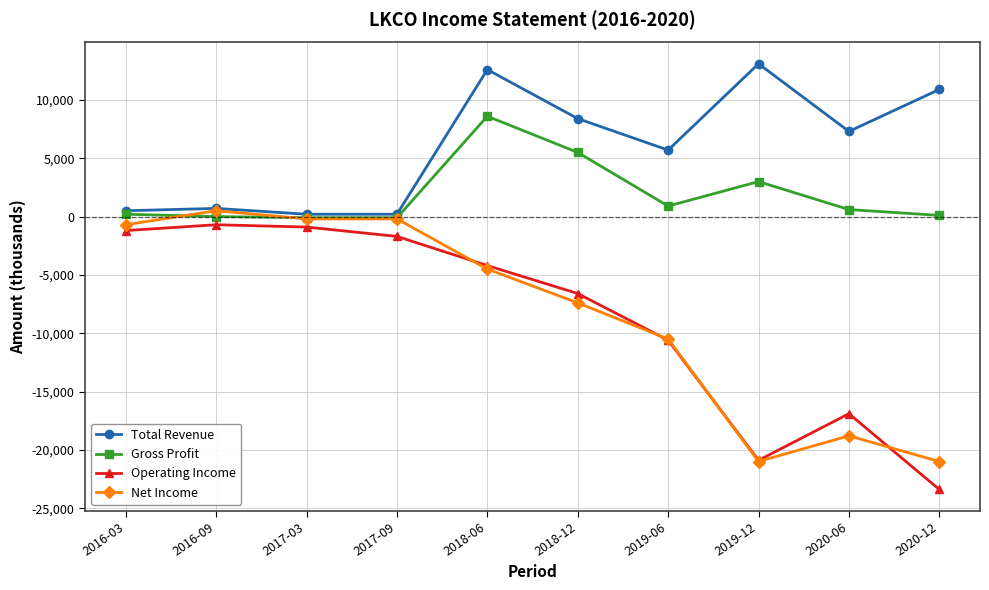

True or false: Gross Profit has more than 0 points higher than both neighbors.

True